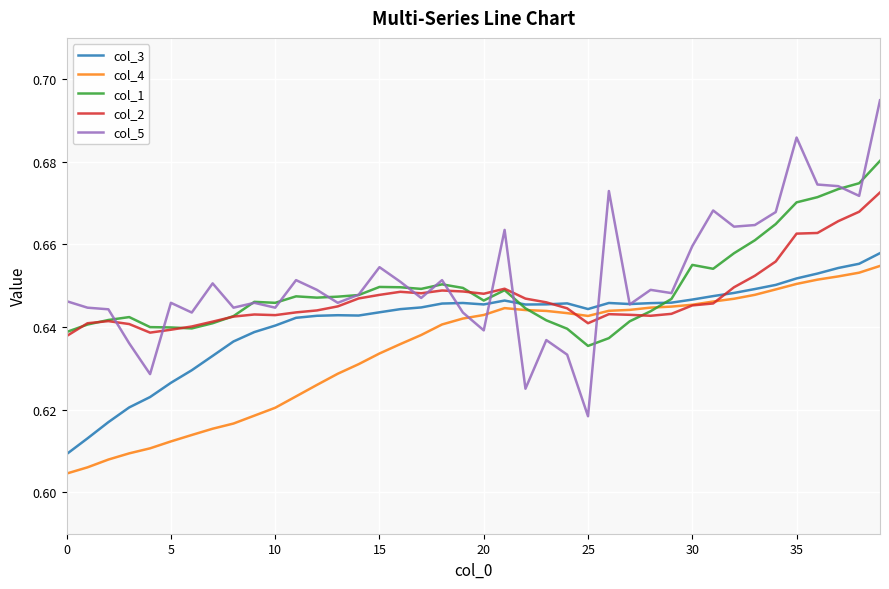

Which series has the largest range (max minus min)?

col_5